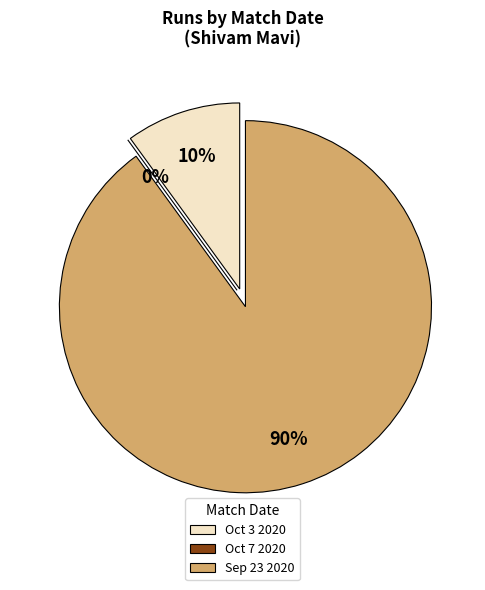

What is the total percentage of Sep 23 2020 and Oct 3 2020?

100.0%